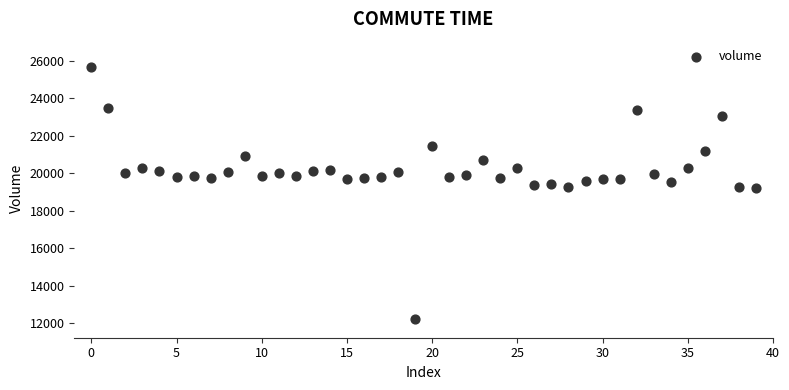

What is the range of Y values (max minus min)?

13420